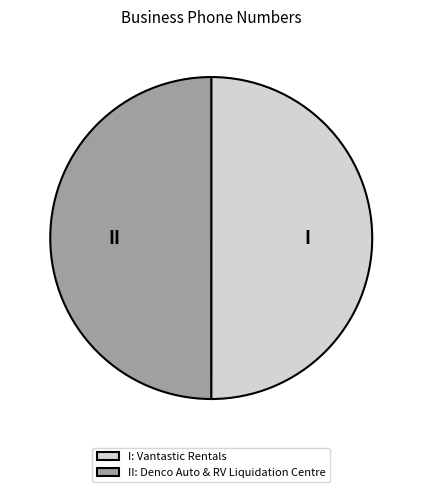

How many slices are in this pie chart?

2